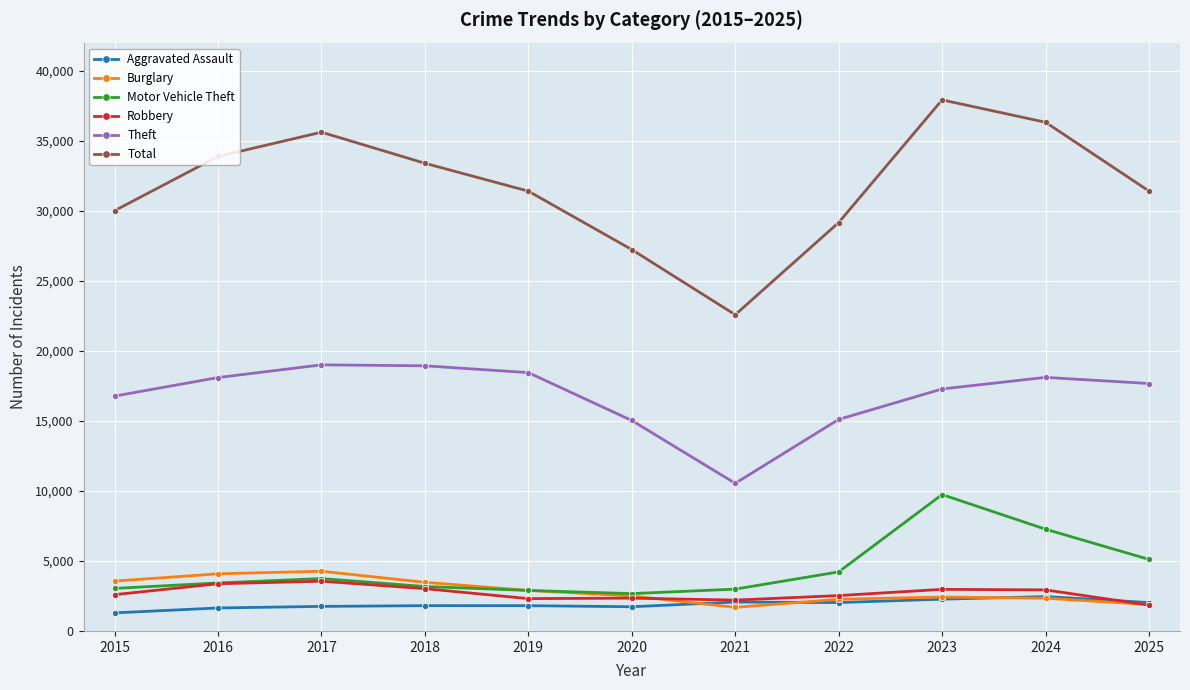

What is the value of the Theft point at the 2nd from the left?

18090